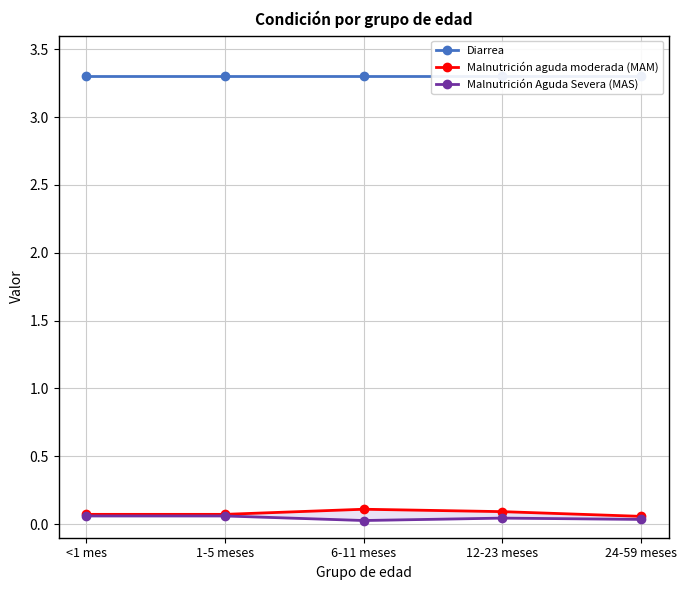

At how many categories does at least one series exceed 2?

5